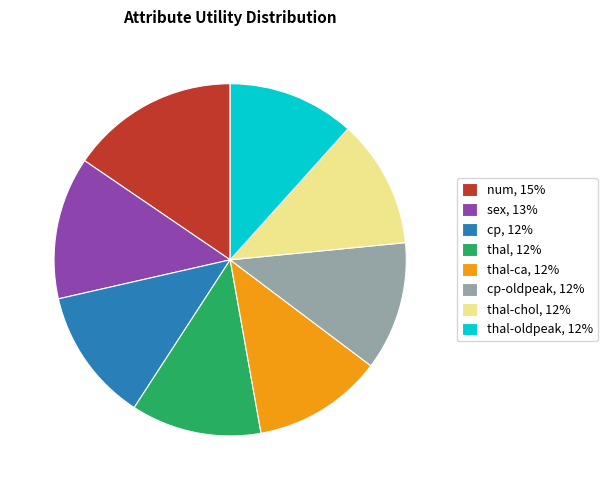

True or false: thal-chol, 12% accounts for 26% of the total.

False